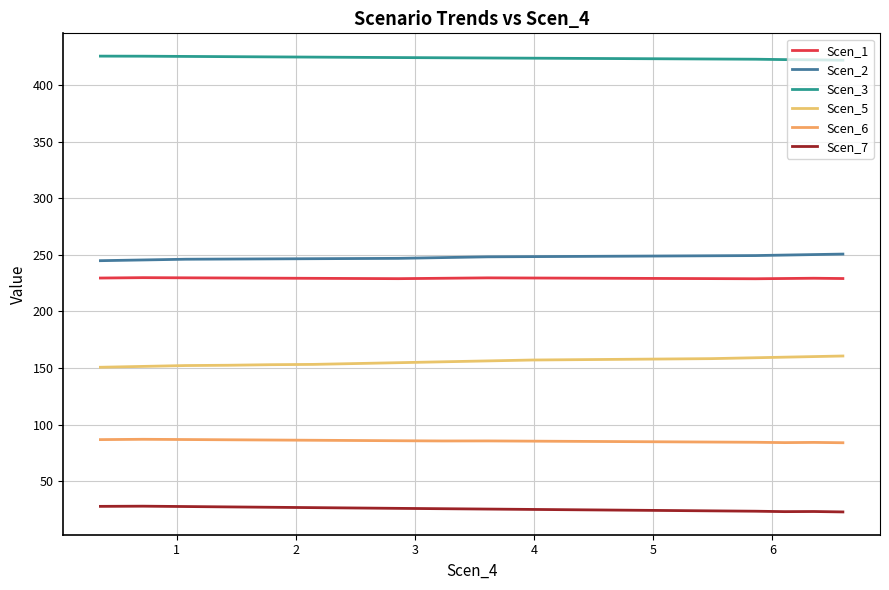

Does the chart have visible grid lines?

Yes